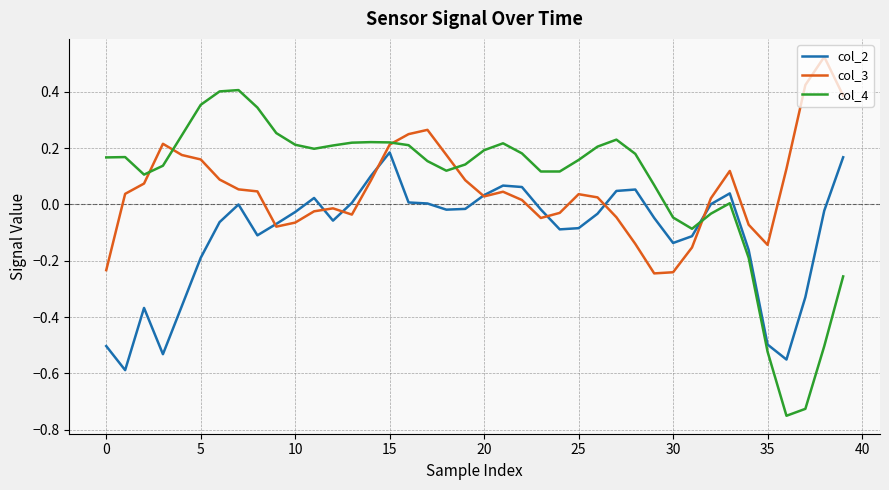

How many series are shown in this chart?

3